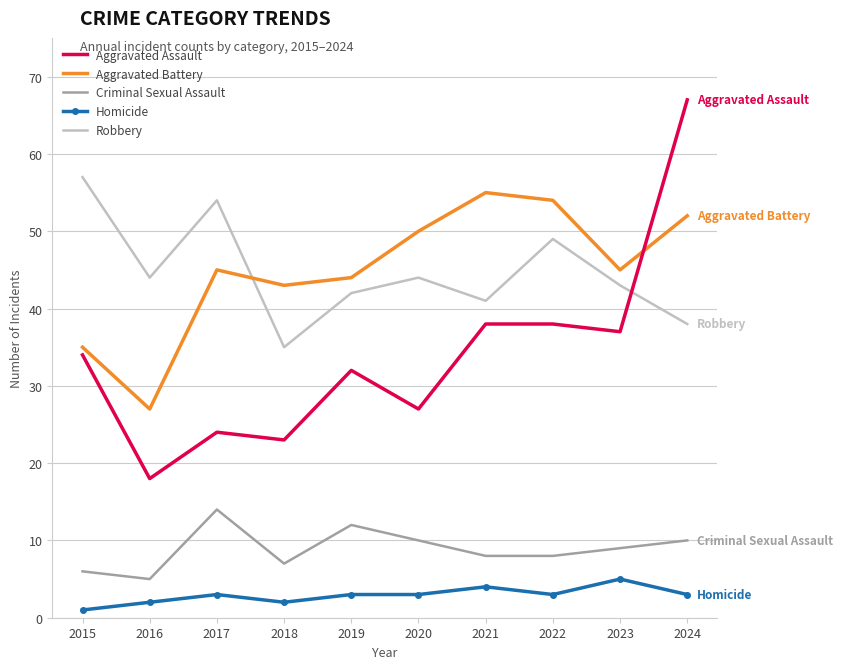

What is the spread (max minus min) of values at 2018?

41